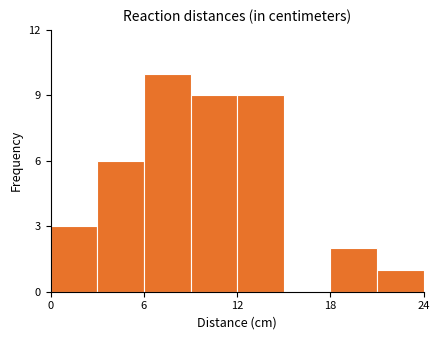

Read against the x-axis, roughly where is the centre of the tallest bar?

8